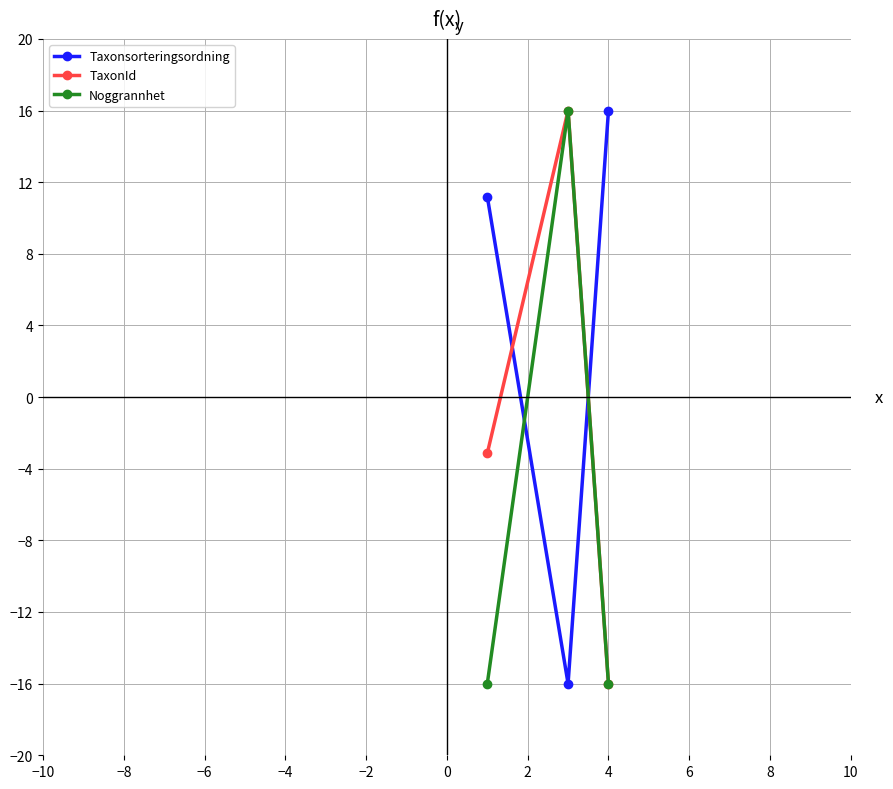

Rank the series by their average value, from lowest to highest.

Noggrannhet, TaxonId, Taxonsorteringsordning